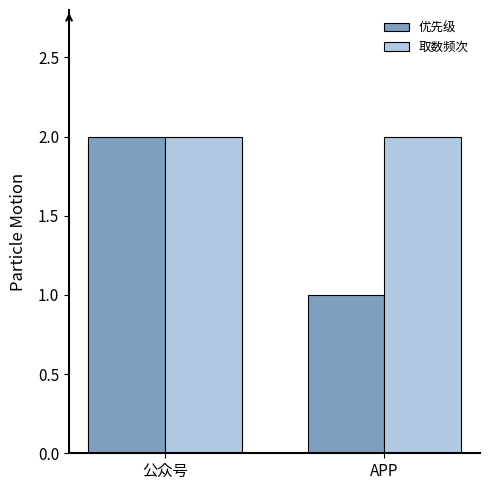

What is the approximate value of 取数频次 at APP?

2